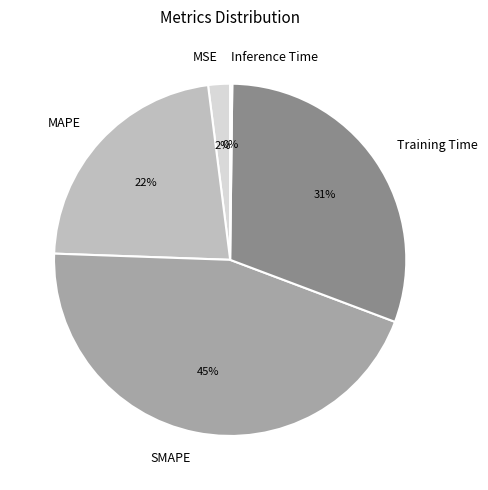

Is the sum of Training Time and SMAPE greater than half?

Yes